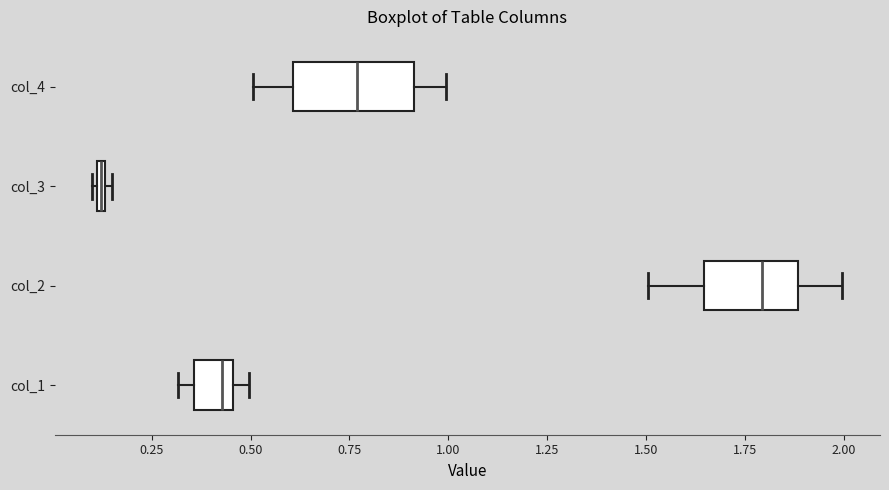

Which box has the furthest to the left median line?

col_3